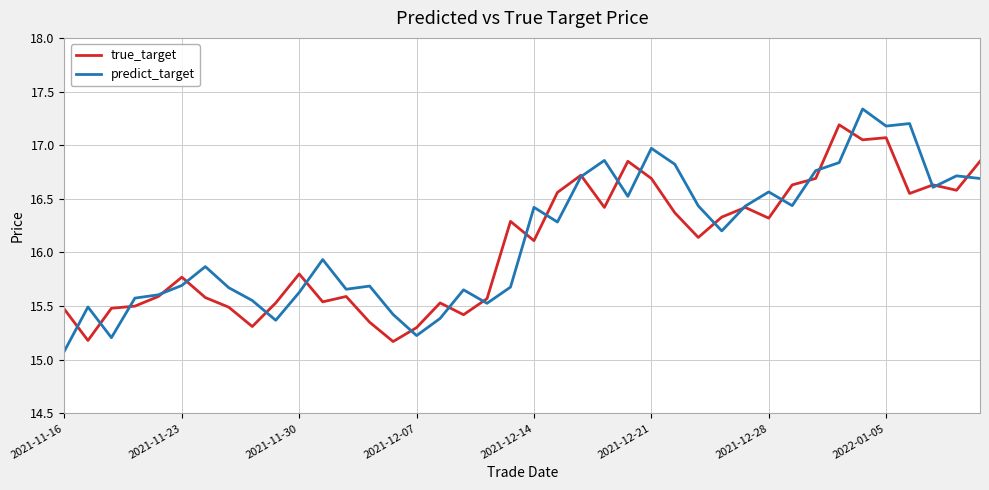

What is the minimum value for true_target?

15.2